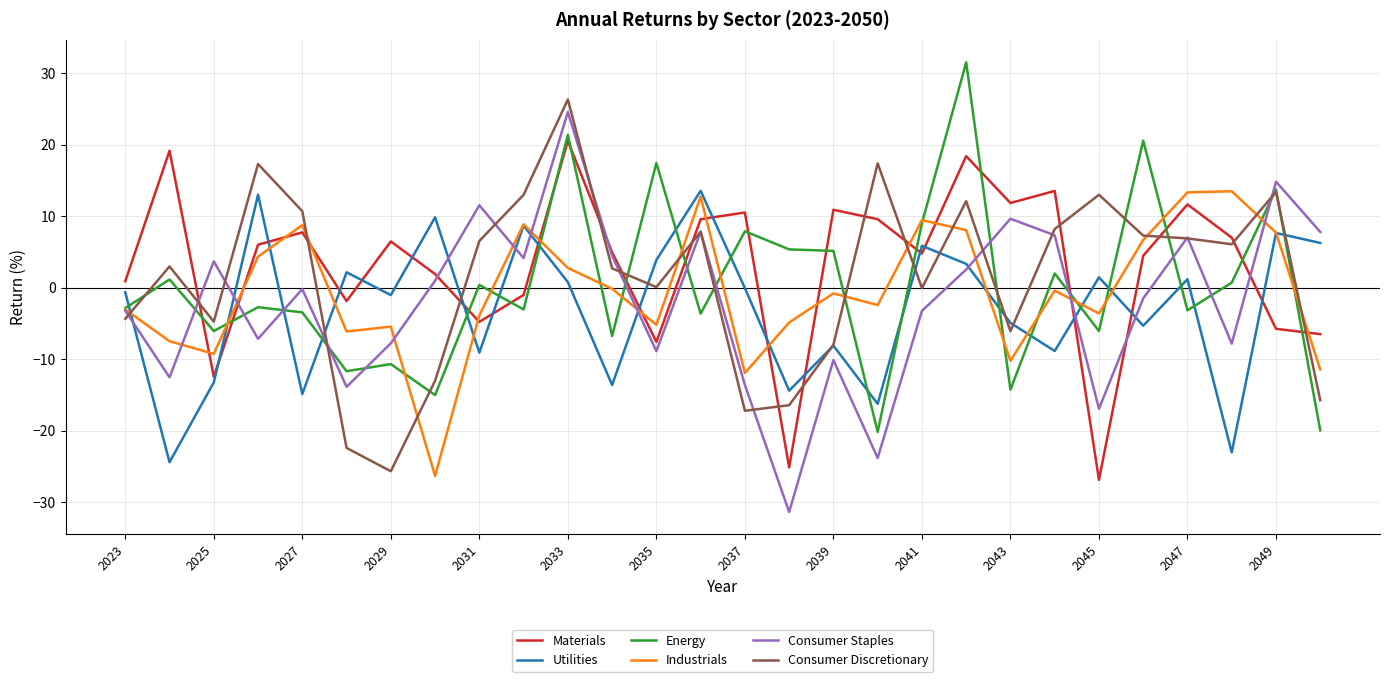

Which series has the largest total across all categories?

Materials